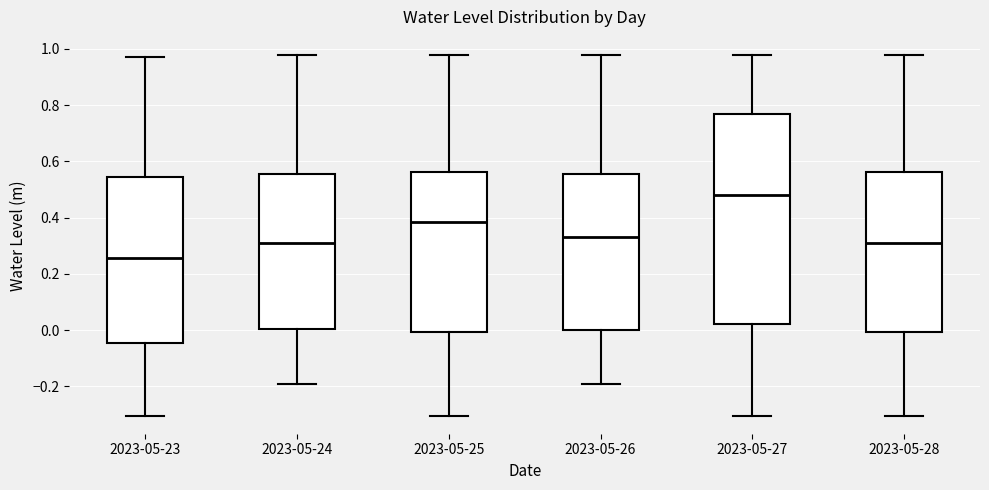

Where does the lower whisker of the box for 2023-05-23 end on the y-axis? The values are not printed on the chart, so give them approximately, as read against the axis.

-0.30